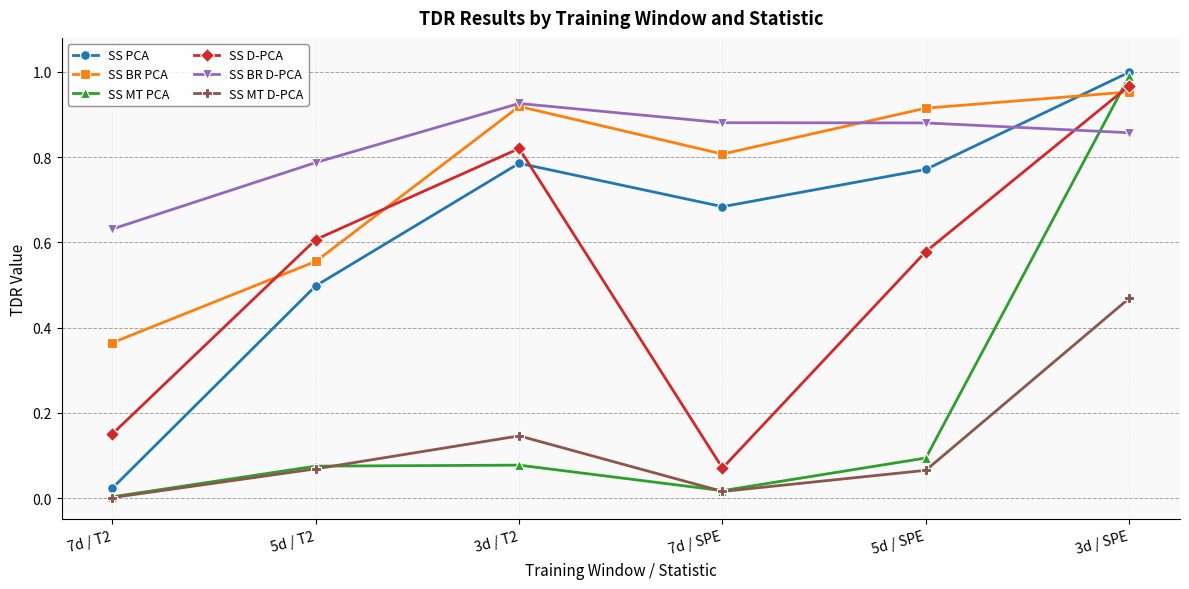

Which series has the largest total across all categories?

SS BR D-PCA